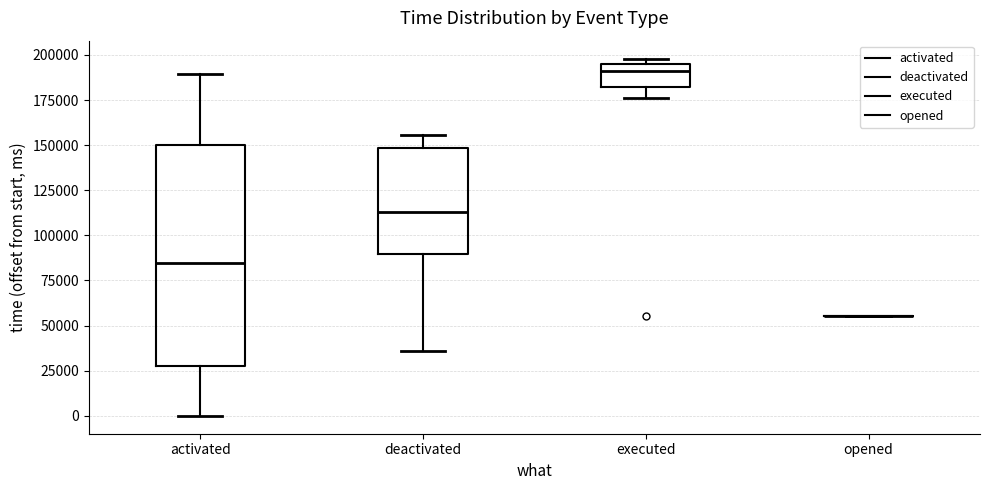

Reading left to right, read every box against the y-axis: the position of its median line, the range the box covers, and the ends of its whiskers. The values are not printed on the chart, so give them approximately, as read against the axis.

activated: median 85000, box 30000 to 150000, whiskers 0 to 190000
deactivated: median 115000, box 90000 to 150000, whiskers 35000 to 155000
executed: median 190000, box 180000 to 195000, whiskers 175000 to 200000
opened: box collapsed to a line at 55000, whiskers 55000 to 55000